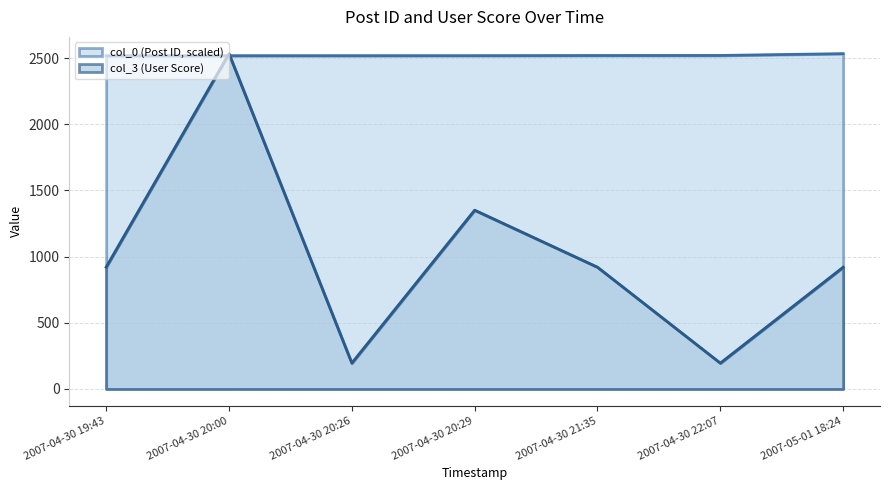

Reading left to right, extract all data points from this chart.

col_0: 2007-04-30 19:43=2518.2	2007-04-30 20:00=2518.5	2007-04-30 20:26=2518.6	2007-04-30 20:29=2518.8	2007-04-30 21:35=2519.9	2007-04-30 22:07=2520.4	2007-05-01 18:24=2534.0
col_3: 2007-04-30 19:43=920.0	2007-04-30 20:00=2534.0	2007-04-30 20:26=195.0	2007-04-30 20:29=1351.0	2007-04-30 21:35=920.0	2007-04-30 22:07=195.0	2007-05-01 18:24=920.0